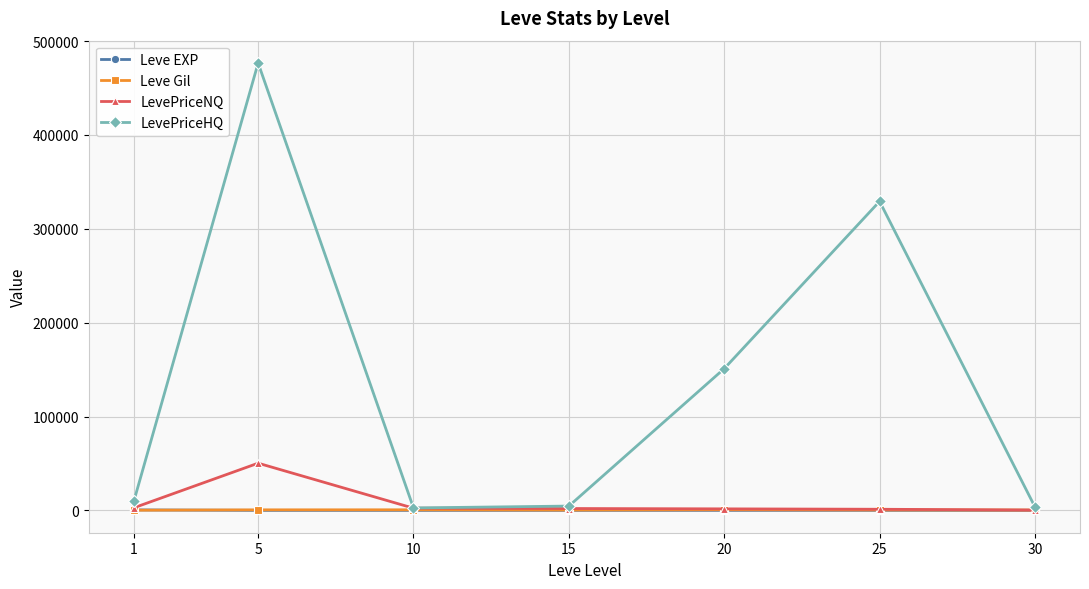

Is this an area chart (filled region under the line)?

No